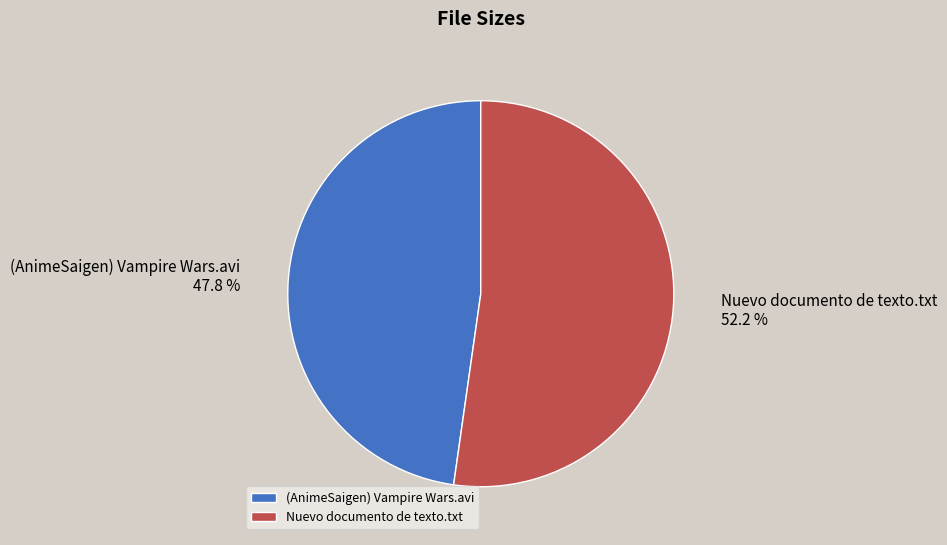

What is the largest slice in the pie chart?

Nuevo documento de texto.txt